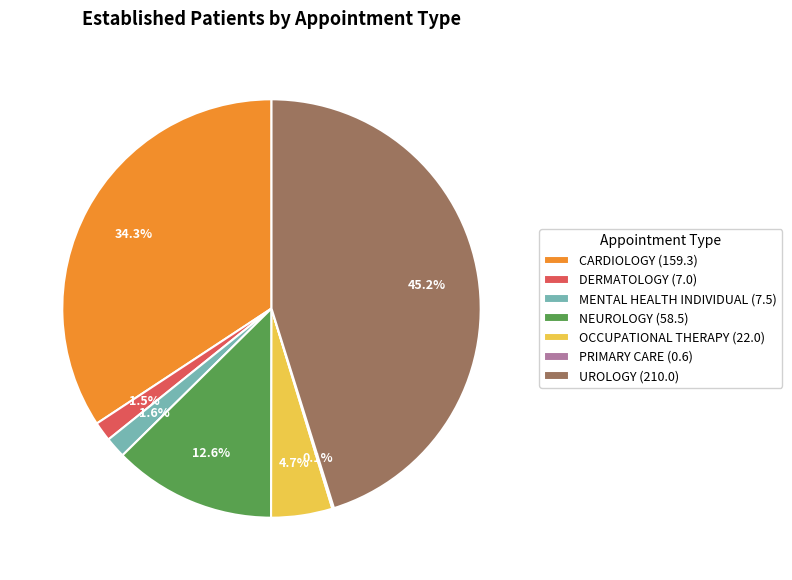

Does UROLOGY (210.0) account for over 50% of the chart?

No